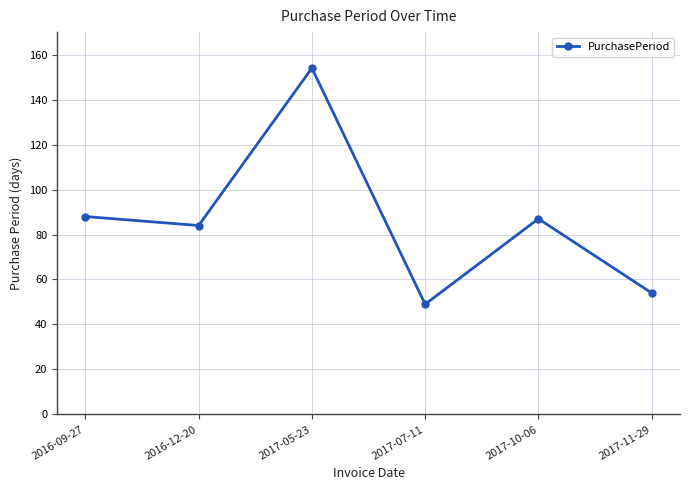

The value at 2016-12-20 is 84. True or false?

True